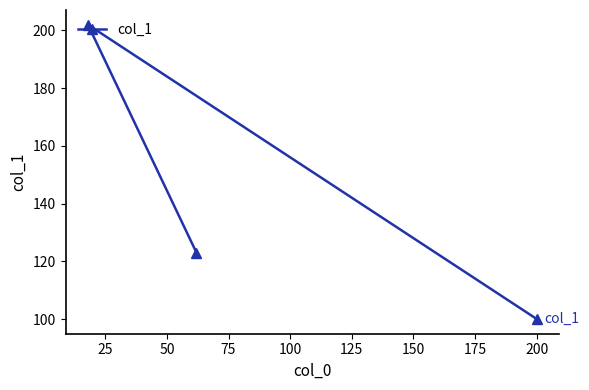

How many data points does each series have?

3